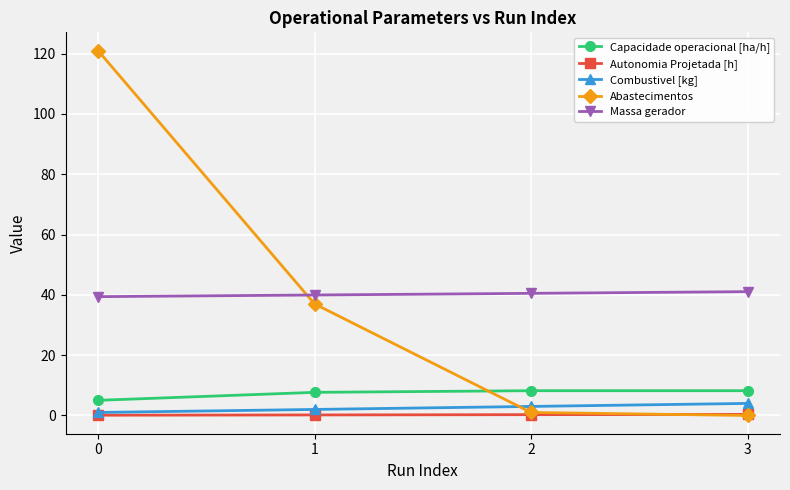

What is the value of the Combustivel [kg] point at the 2nd from the left?

2.0